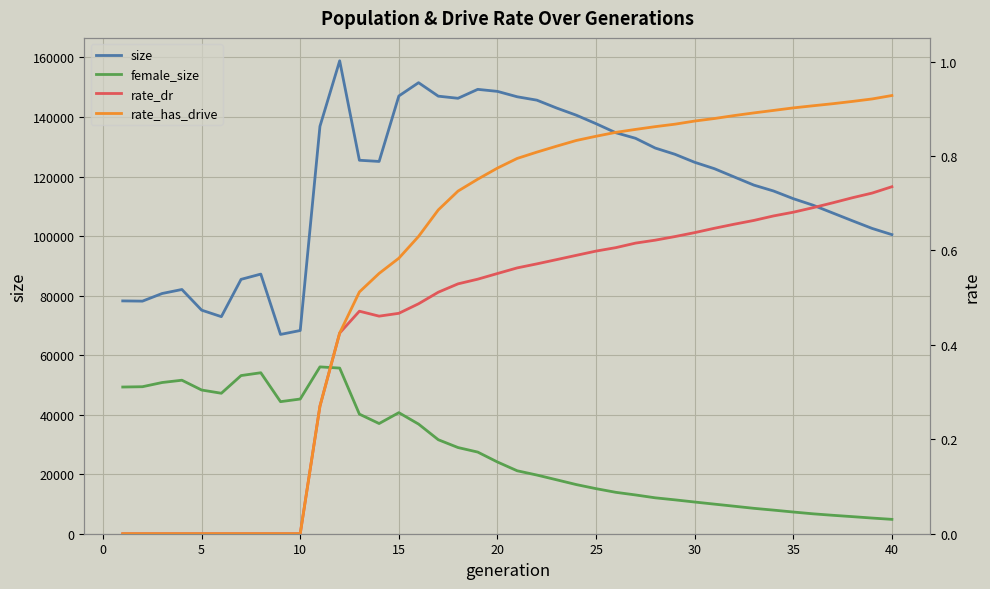

True or false: size and female_size cross at least once.

False